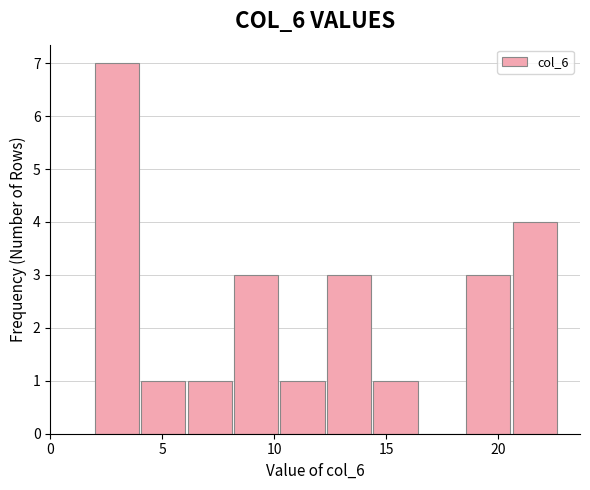

Which range on the x-axis has the tallest bar?

2.0 to 4.0